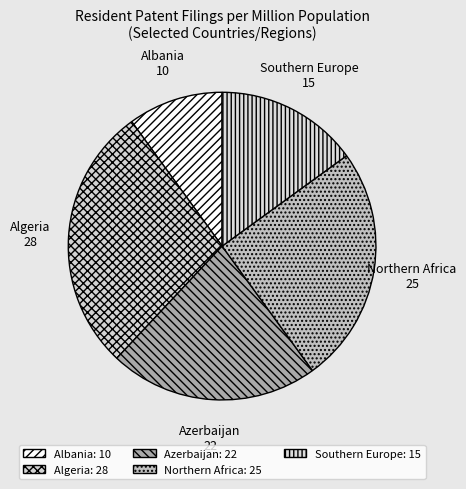

Approximately how many times larger is the value at Azerbaijan compared to Southern Europe?

1.5